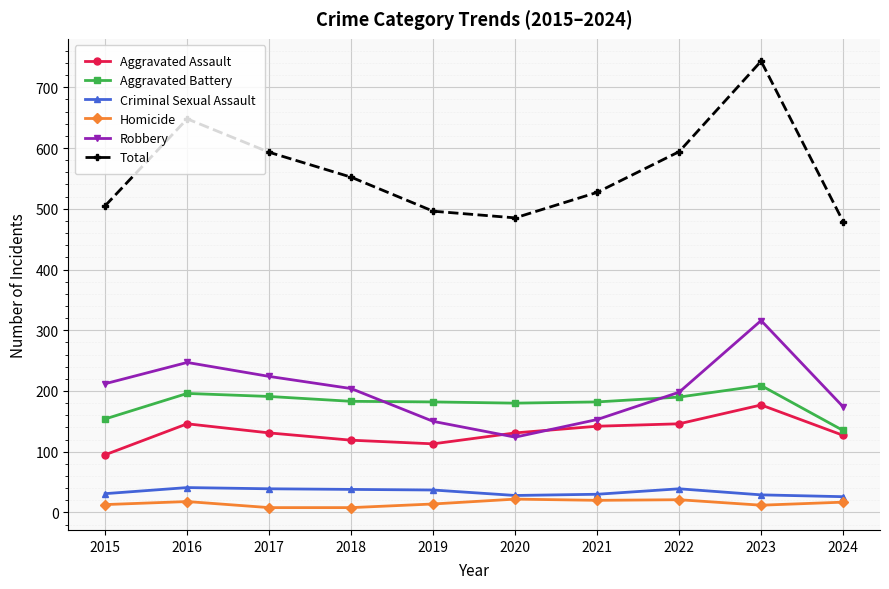

The Criminal Sexual Assault series shows 41 at 2016. True or false?

True